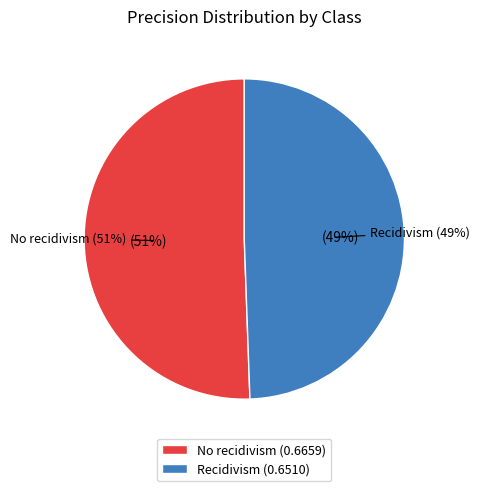

Between Recidivism and No recidivism, which is larger?

No recidivism